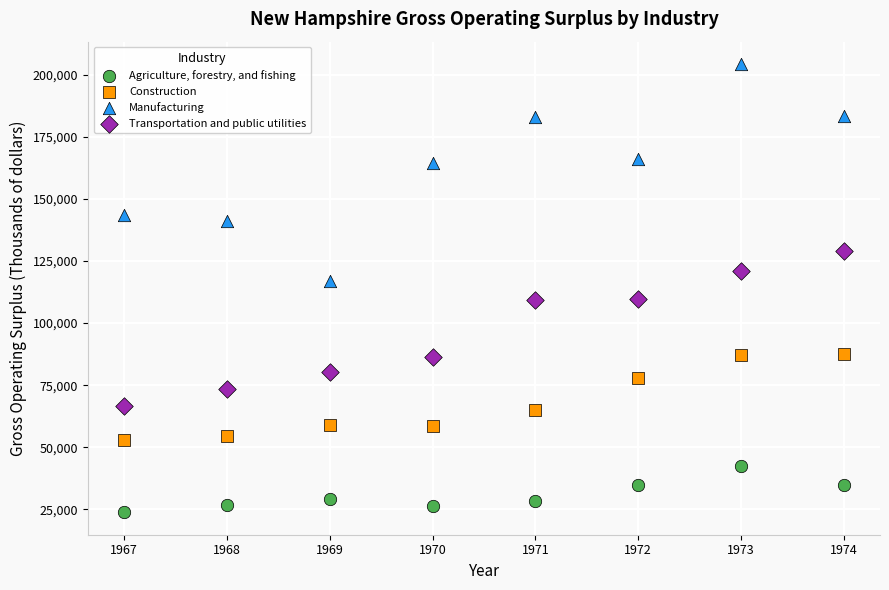

Which series contains the lowest Y value?

Agriculture, forestry, and fishing